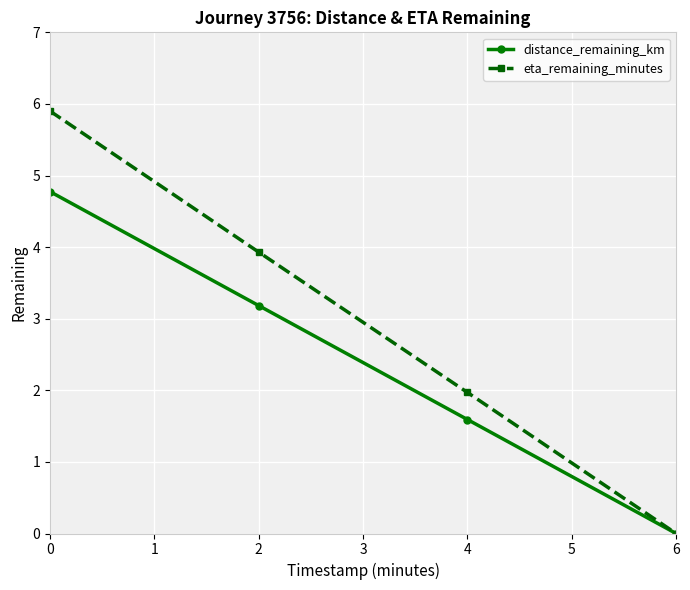

The value of eta_remaining_minutes at 4 is 2.0. True or false?

True